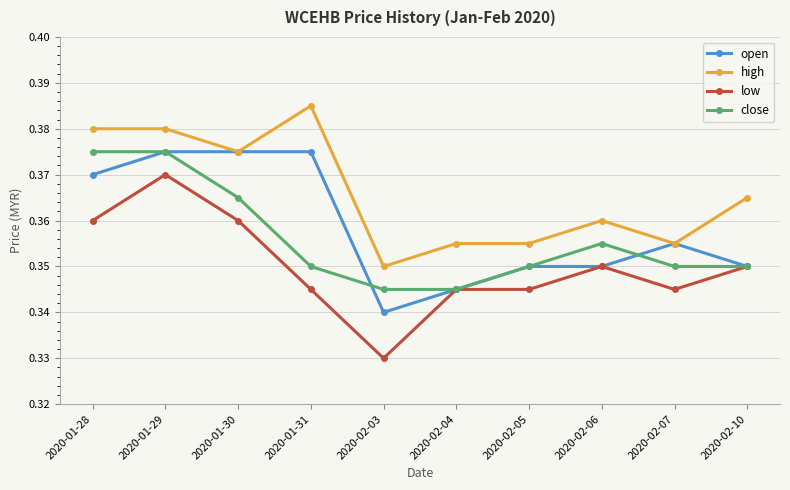

The high series shows 0.2 at 2020-02-10. True or false?

False